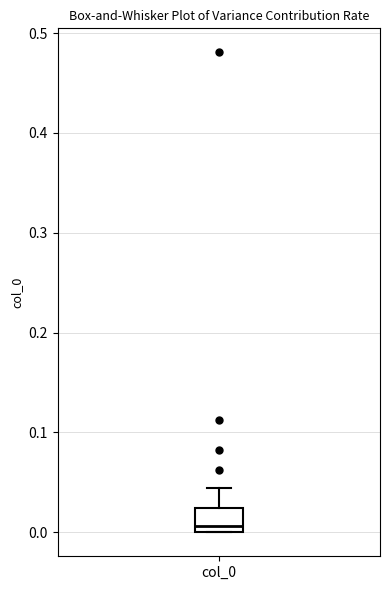

Where does the median line of the box for col_0 sit on the y-axis? The values are not printed on the chart, so give them approximately, as read against the axis.

0.01